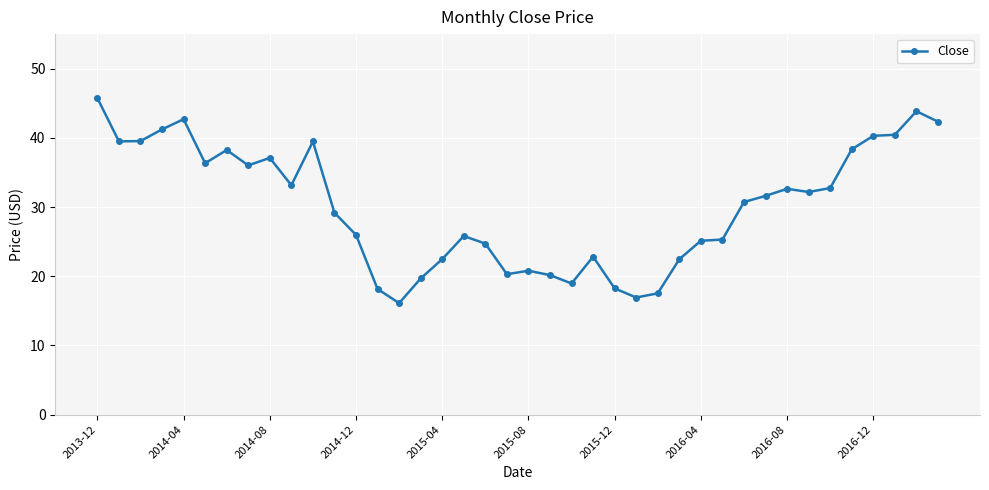

How many distinct data groups are displayed?

1